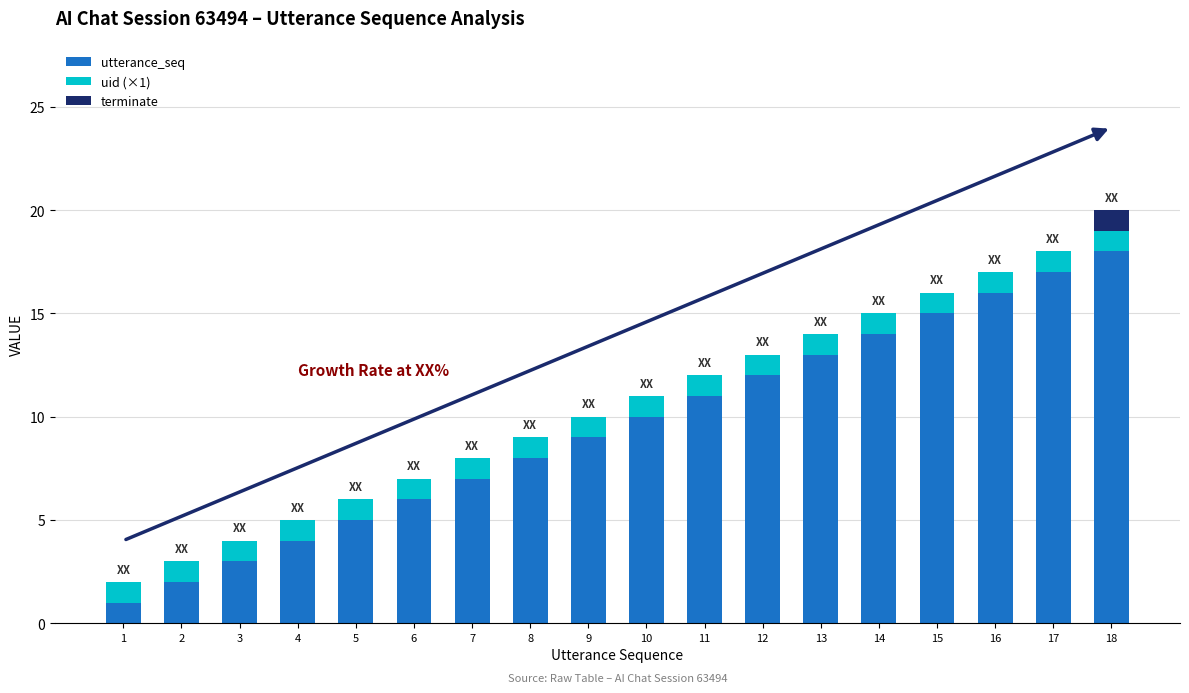

The utterance_seq series shows 1 at 1. True or false?

True